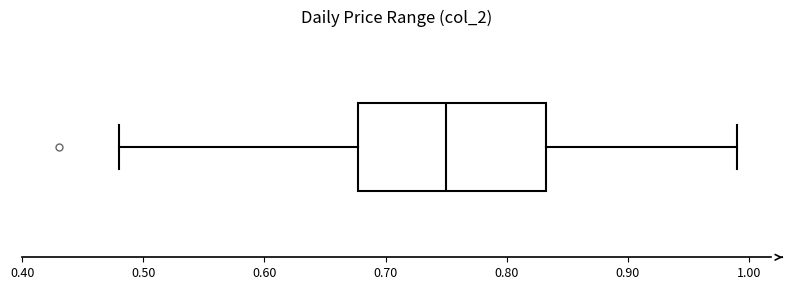

Read this box plot against the x-axis: the position of the median line, the range covered by the box, and the ends of both whiskers. The values are not printed on the chart, so give them approximately, as read against the axis.

median 0.75, box 0.68 to 0.83, whiskers 0.48 to 0.99